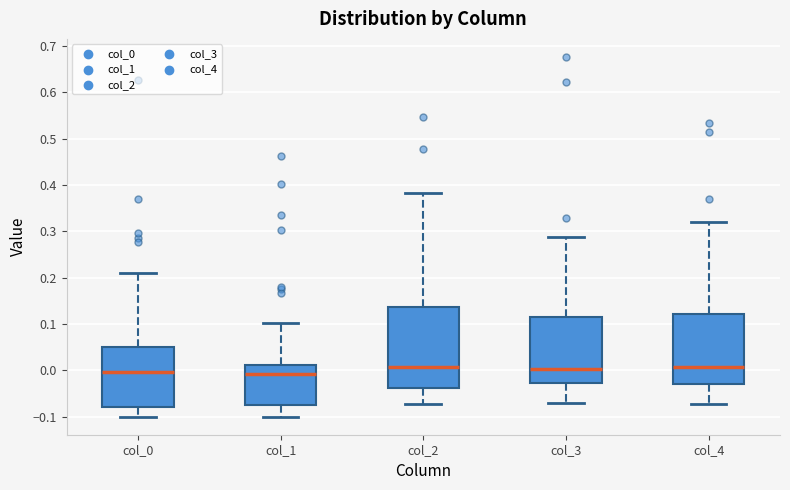

Where does the lower whisker of the box for col_1 end on the y-axis? The values are not printed on the chart, so give them approximately, as read against the axis.

-0.10